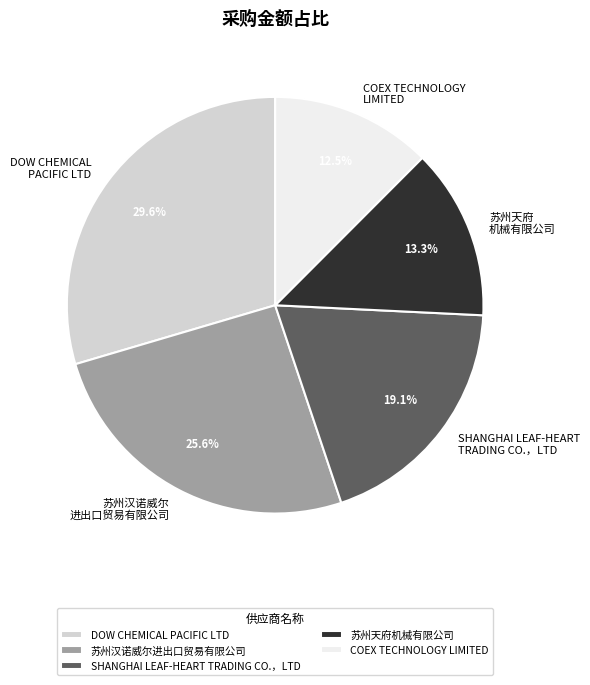

The DOW CHEMICAL PACIFIC LTD slice represents 30% of the pie. True or false?

True